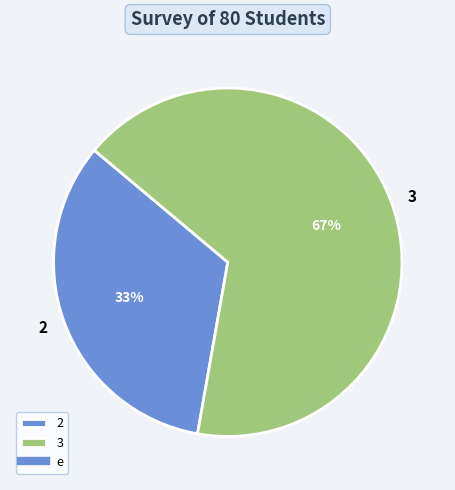

Which category accounts for the majority?

3